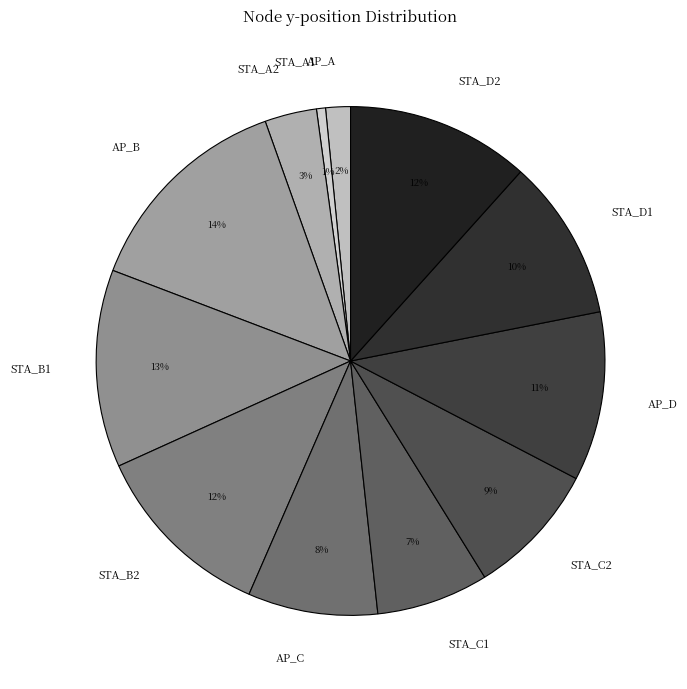

Is it true that STA_A2 is 3% of the pie?

True